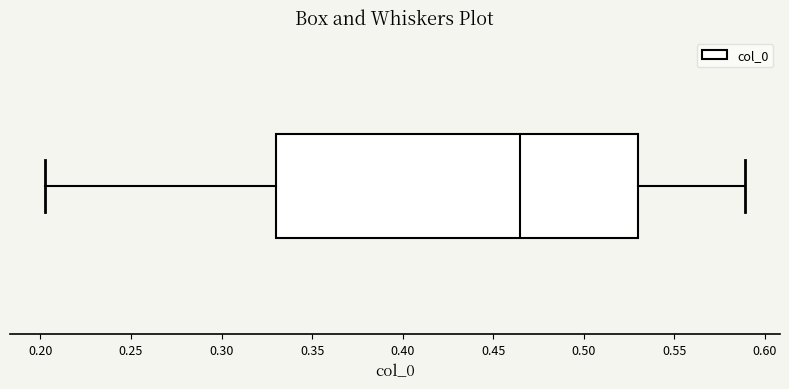

Transcribe this box plot: give where the median line is, the range the box spans, and where the two whiskers end, as read against the x-axis. The values are not printed on the chart, so give them approximately, as read against the axis.

median 0.465, box 0.330 to 0.530, whiskers 0.205 to 0.590